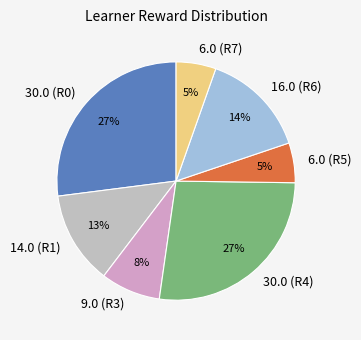

To the nearest percent, what is the average slice percentage?

14%